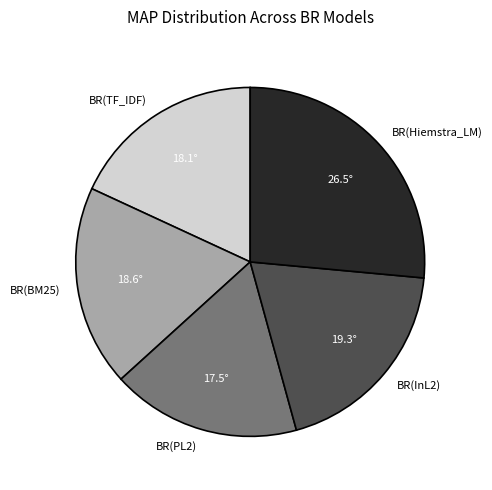

Is it true that BR(PL2) is 18% of the pie?

True